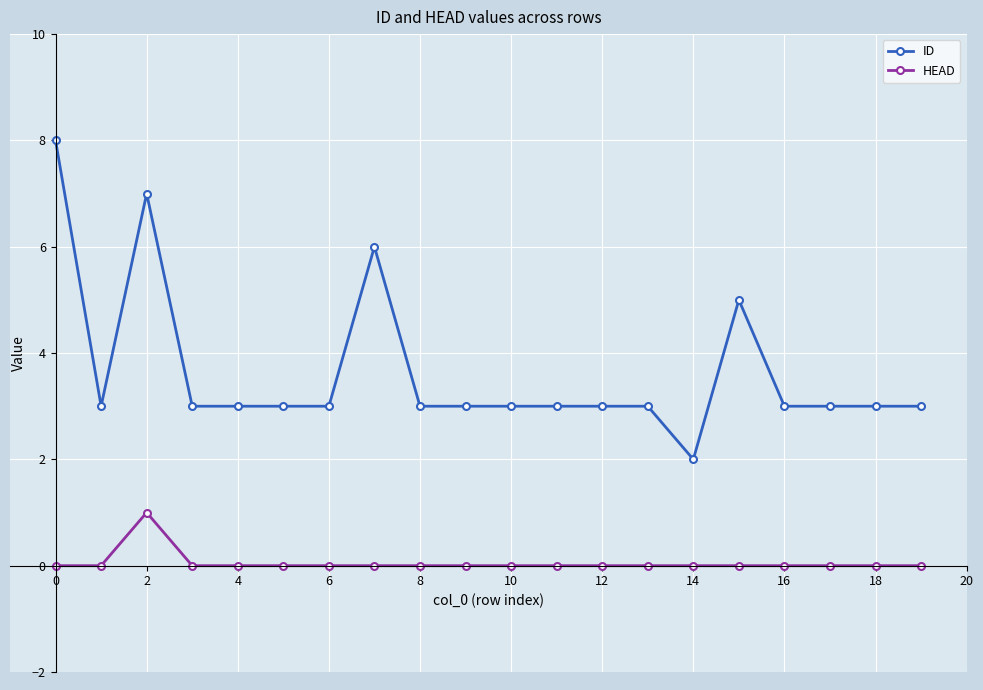

What is the average value of the ID series?

4